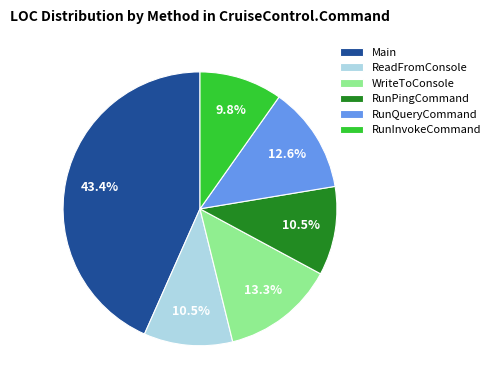

What is the largest slice in the pie chart?

Main